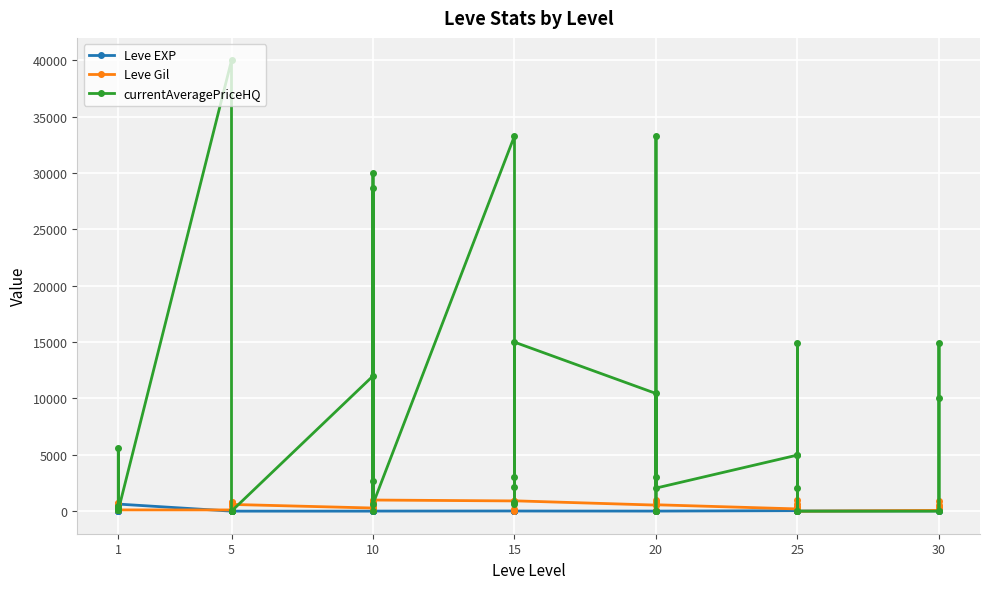

What is the minimum value for Leve EXP?

1.0